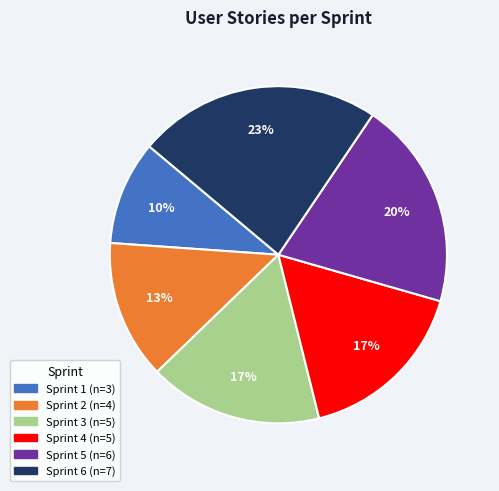

The Sprint 1 slice represents 4% of the pie. True or false?

False